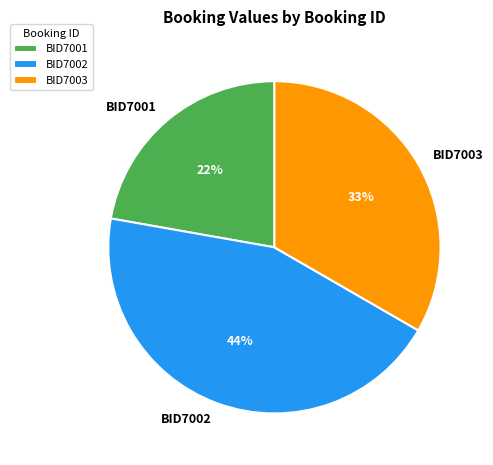

How many segments does this pie chart have?

3